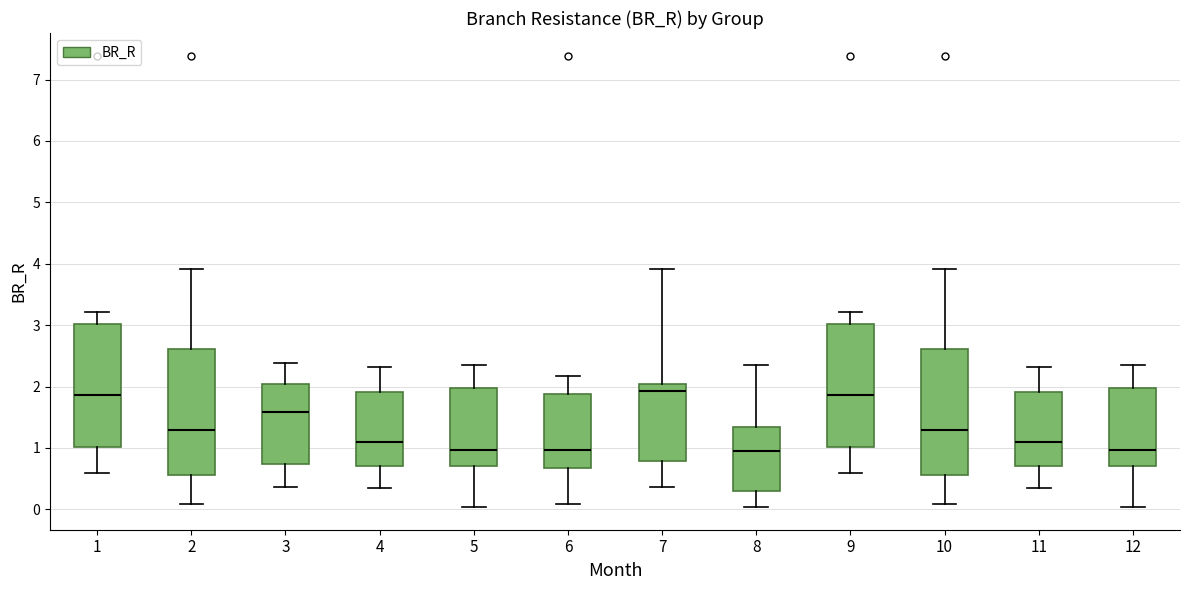

Reading left to right, transcribe this box plot: for each box, give where its median line is, the range the box spans, and where its two whiskers end, as read against the y-axis. The values are not printed on the chart, so give them approximately, as read against the axis.

1: median 1.9, box 1.0 to 3.0, whiskers 0.6 to 3.2
2: median 1.3, box 0.6 to 2.6, whiskers 0.1 to 3.9
3: median 1.6, box 0.7 to 2.0, whiskers 0.4 to 2.4
4: median 1.1, box 0.7 to 1.9, whiskers 0.4 to 2.3
5: median 1.0, box 0.7 to 2.0, whiskers 0.0 to 2.4
6: median 1.0, box 0.7 to 1.9, whiskers 0.1 to 2.2
7: median 1.9, box 0.8 to 2.0, whiskers 0.4 to 3.9
8: median 0.9, box 0.3 to 1.3, whiskers 0.0 to 2.4
9: median 1.9, box 1.0 to 3.0, whiskers 0.6 to 3.2
10: median 1.3, box 0.6 to 2.6, whiskers 0.1 to 3.9
11: median 1.1, box 0.7 to 1.9, whiskers 0.4 to 2.3
12: median 1.0, box 0.7 to 2.0, whiskers 0.0 to 2.4